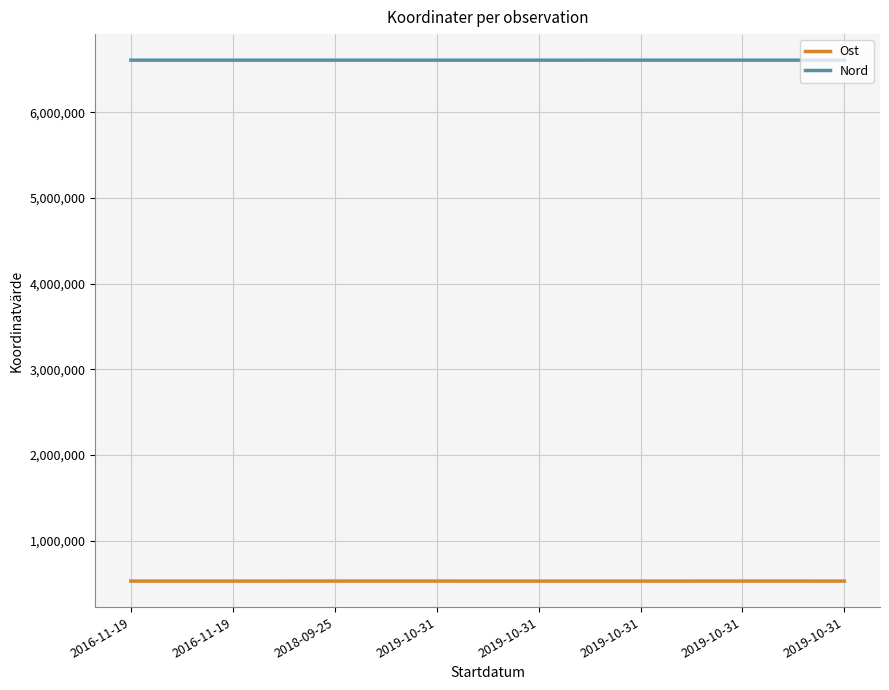

Is this an area chart (filled region under the line)?

No